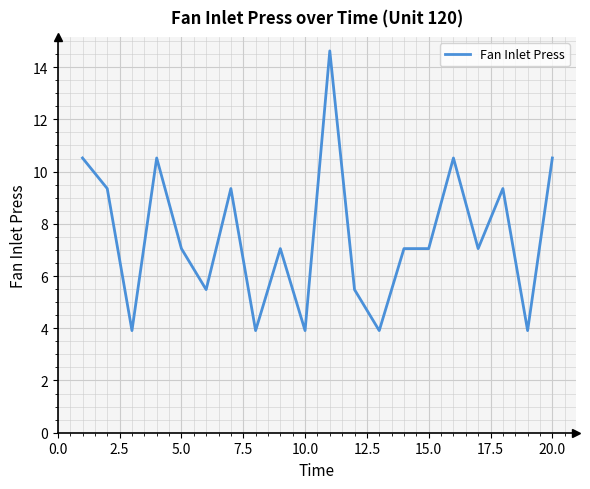

What is the maximum value shown in the chart?

14.6